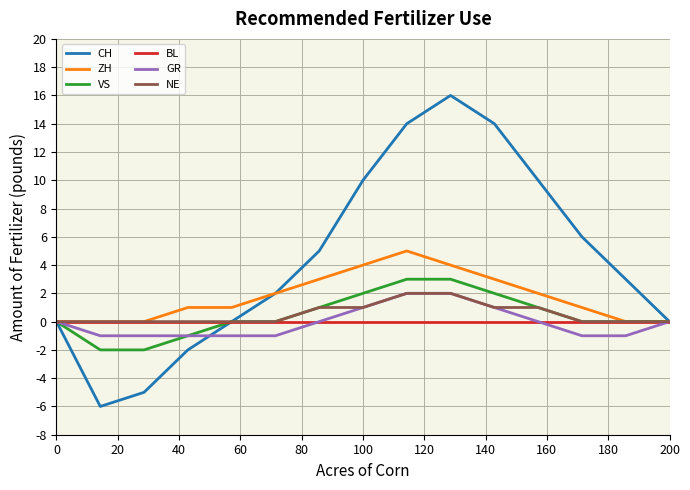

What is the difference between the second highest and second lowest values in the VS series?

5